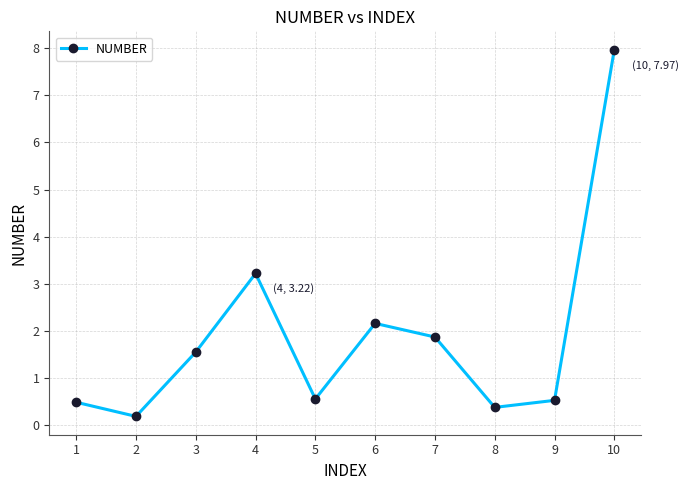

What is the change in value from 6 to 10?

+5.8